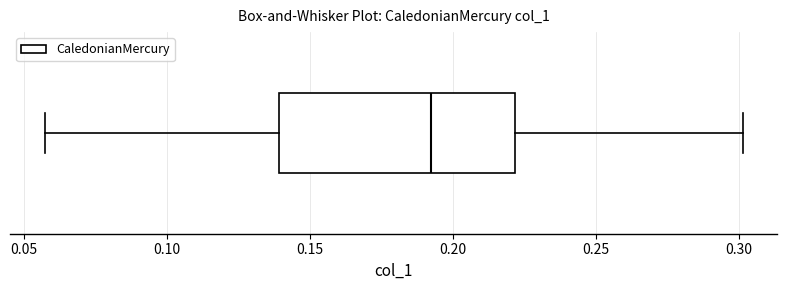

Read this box plot against the x-axis: the position of the median line, the range covered by the box, and the ends of both whiskers. The values are not printed on the chart, so give them approximately, as read against the axis.

median 0.195, box 0.140 to 0.220, whiskers 0.060 to 0.300